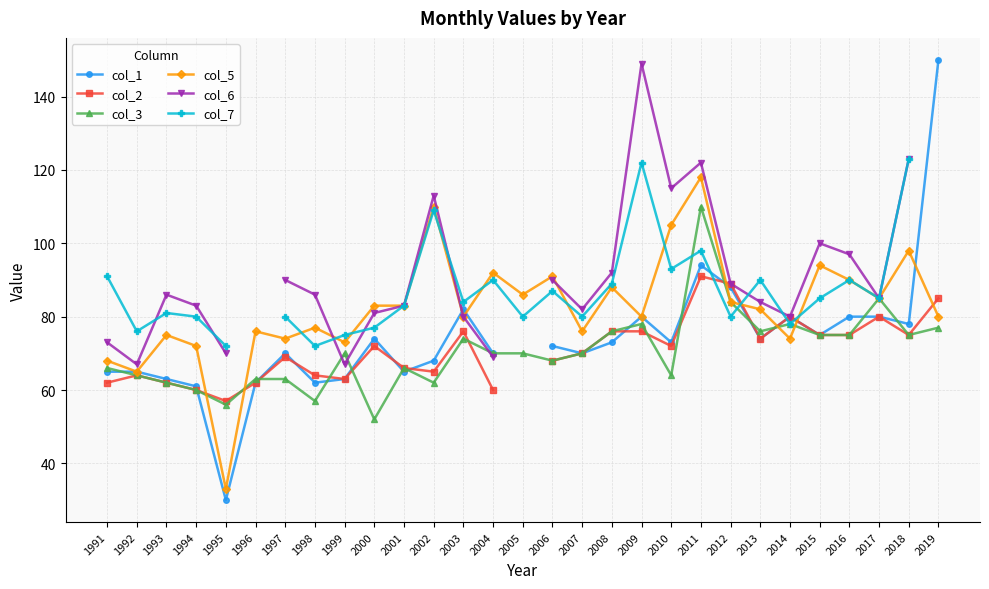

Does the chart have visible grid lines?

Yes